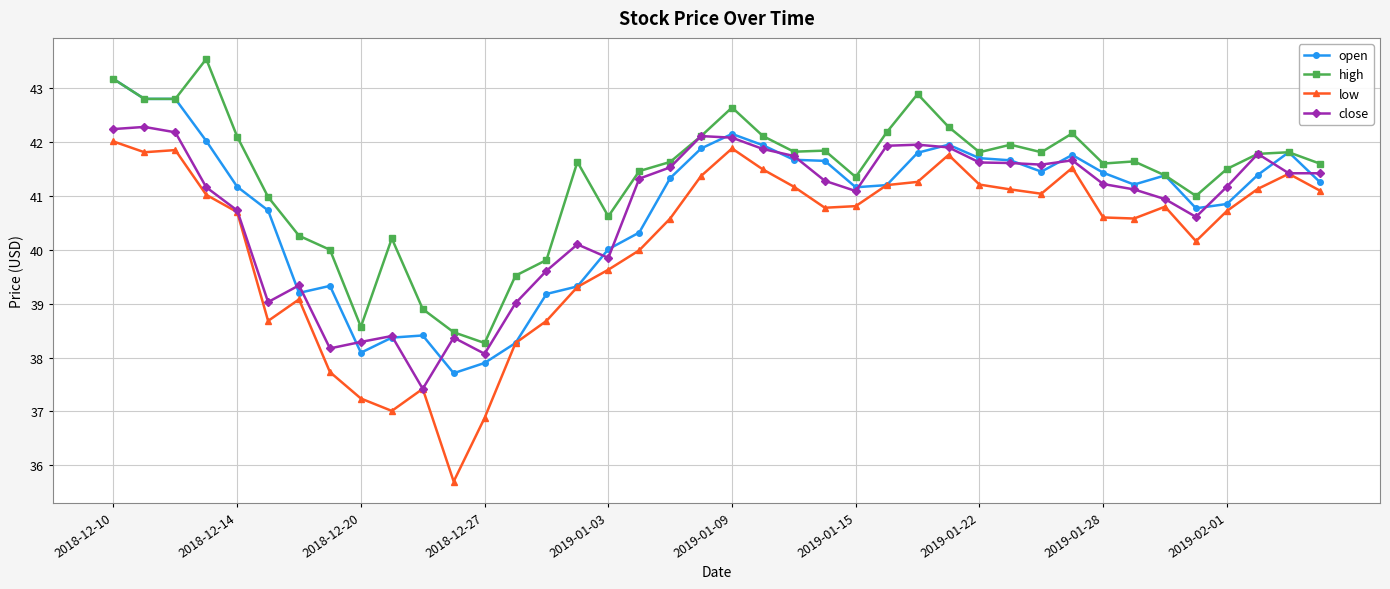

True or false: open has more than 2 points higher than both neighbors.

True